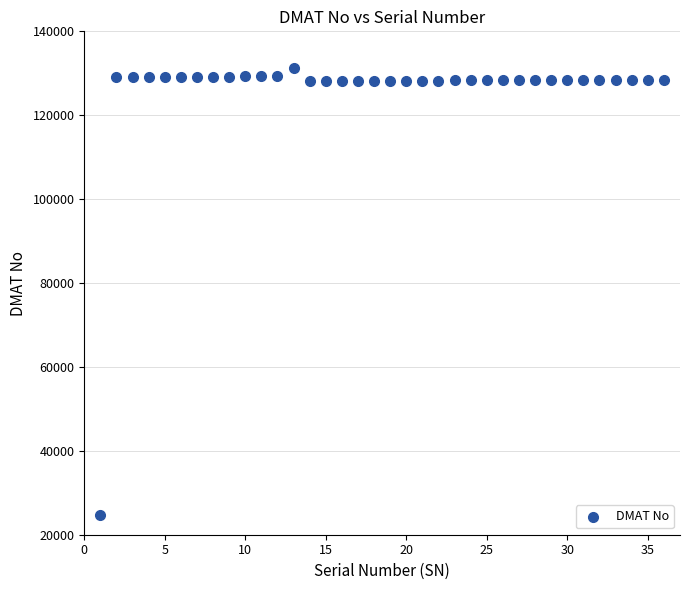

What is the range of X values (max minus min)?

35